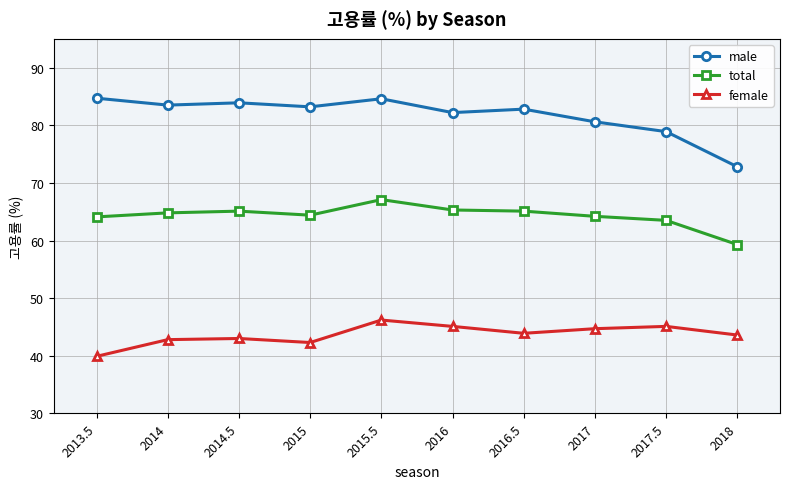

At which label is male closest to 78?

2017.5